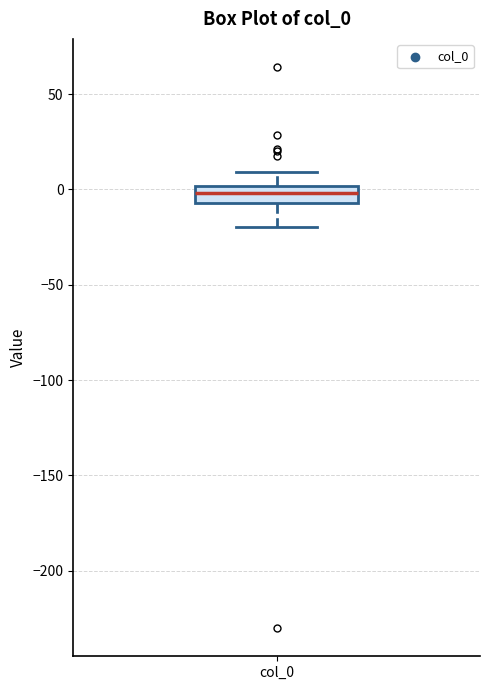

Read this box plot against the y-axis: the position of the median line, the range covered by the box, and the ends of both whiskers. The values are not printed on the chart, so give them approximately, as read against the axis.

median 0 (inside the box), box -5 to 0, whiskers -20 to 10